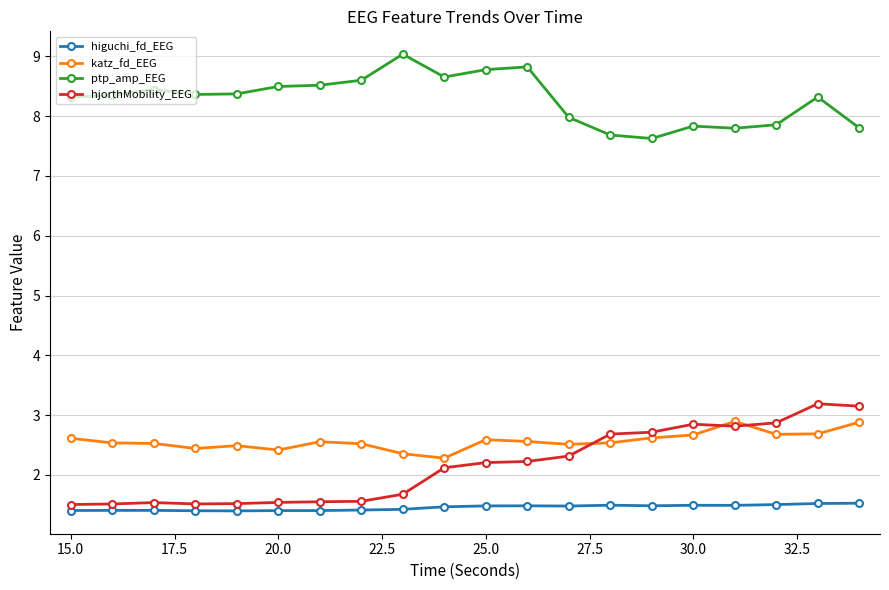

Which series has the largest total across all categories?

ptp_amp_EEG